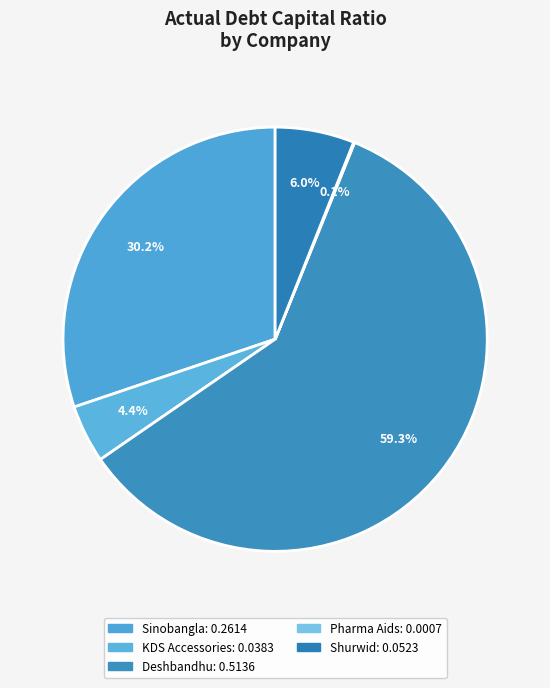

How many segments does this pie chart have?

5